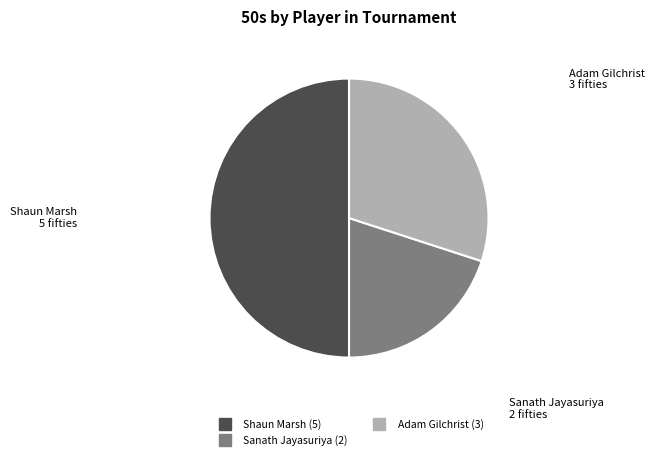

How many slices are in this pie chart?

3